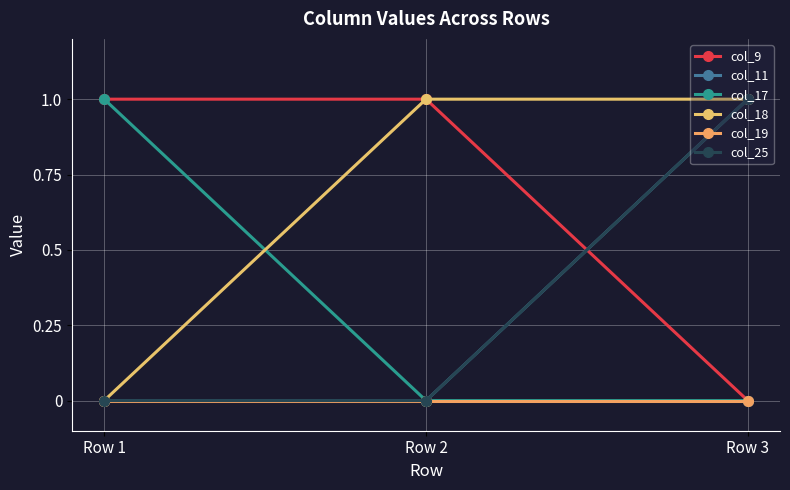

What is the difference between the maximum and minimum values in the col_25 series?

1